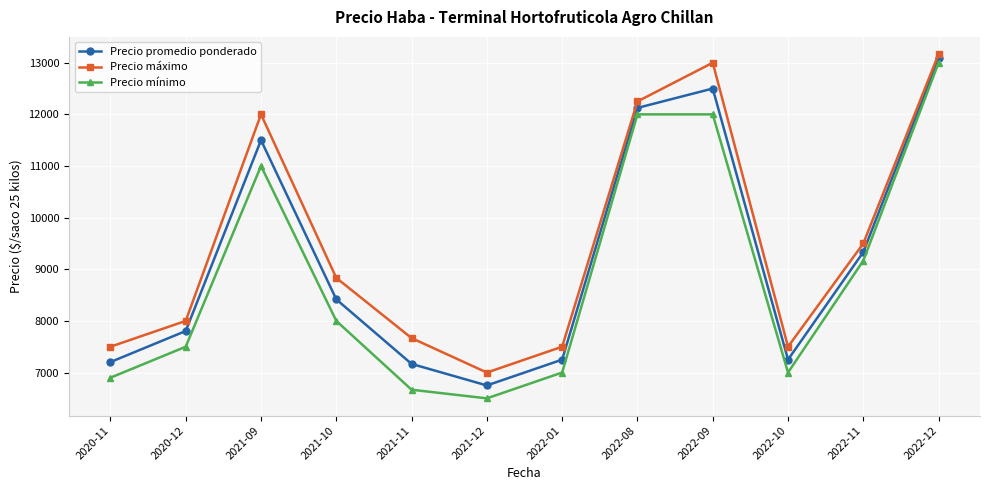

True or false: Precio mínimo and Precio máximo cross at least once.

False